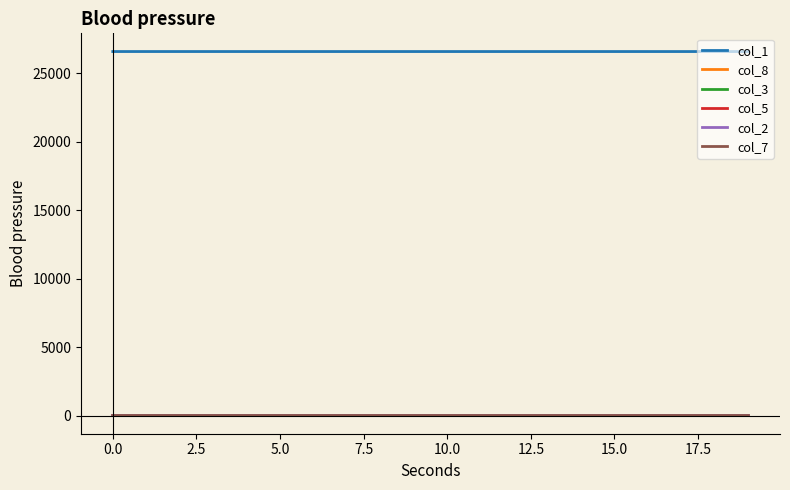

Count the number of data series in this chart.

6